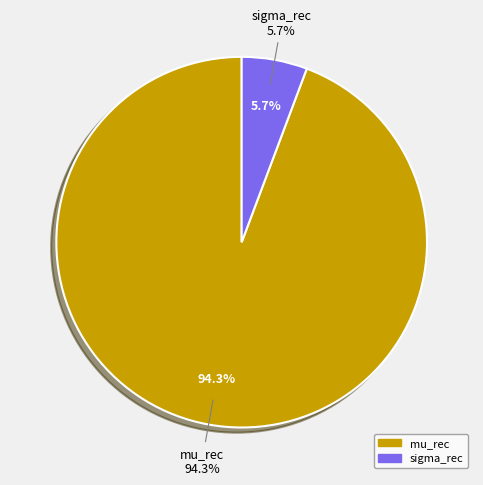

To the nearest percent, what is the combined percentage of sigma_rec and mu_rec?

100%